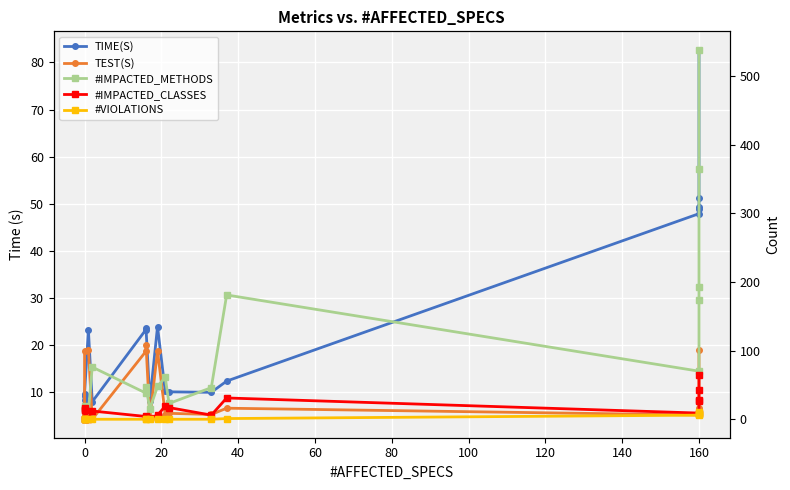

What is the total value across all series at 140?

95.7